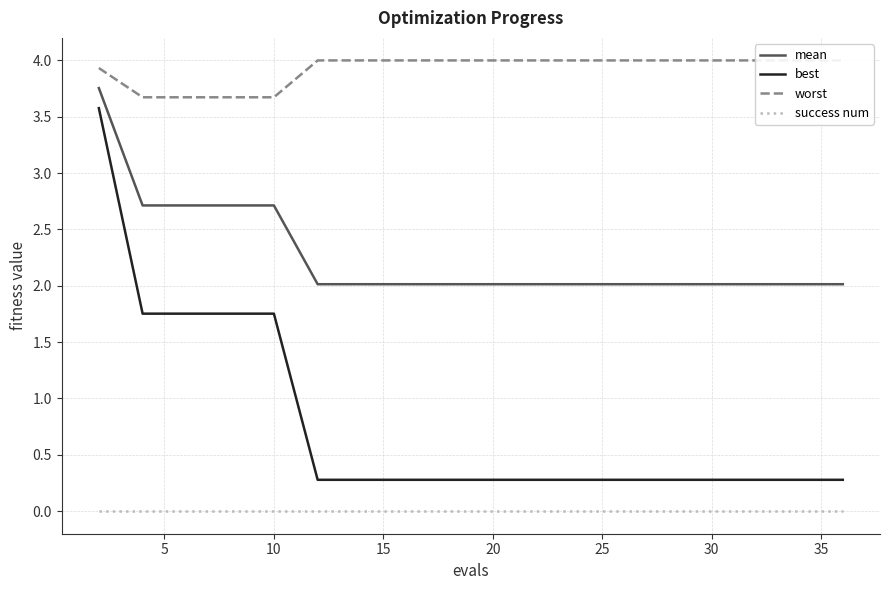

What is the lowest value of the mean series?

2.0